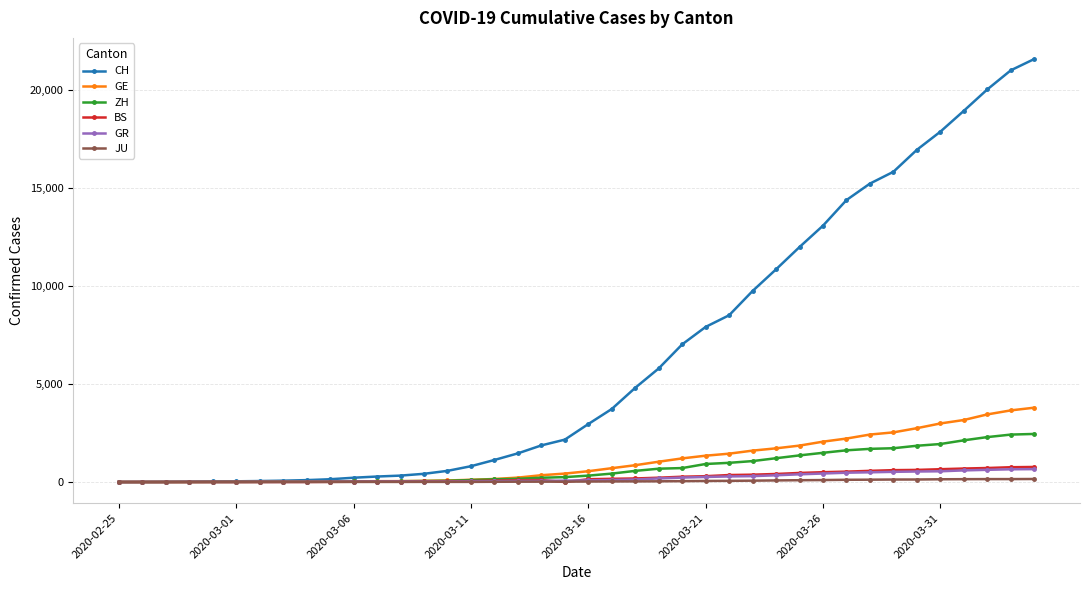

What is the highest value of the GE series?

3788